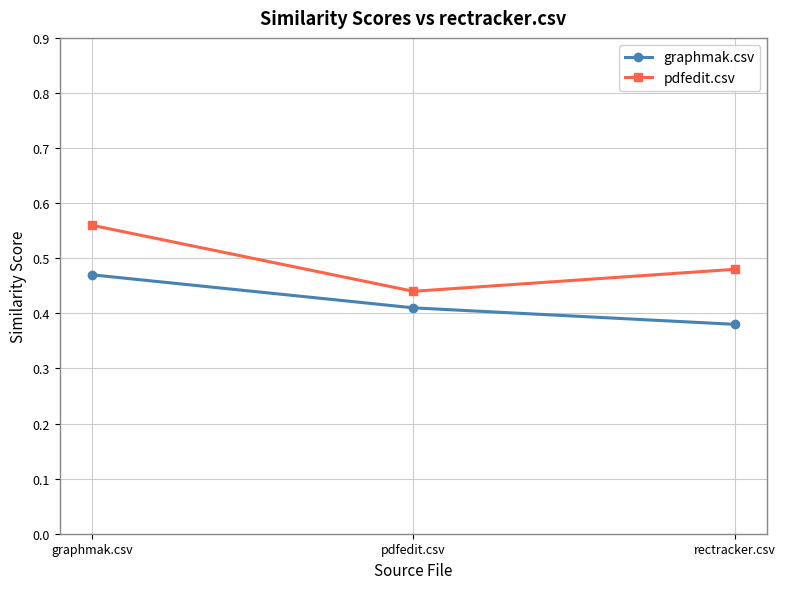

What is the difference between the maximum and minimum values in the graphmak.csv series?

0.1